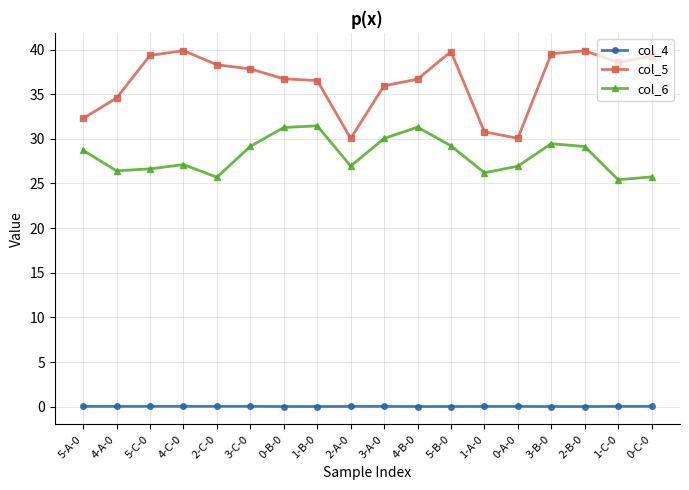

True or false: col_5 and col_6 cross at least once.

False